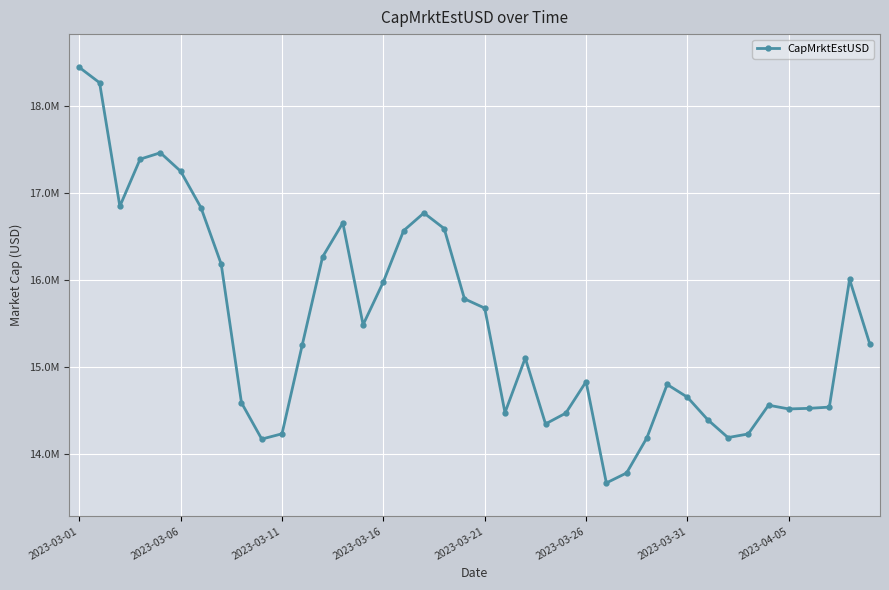

Is this an area chart (filled region under the line)?

No